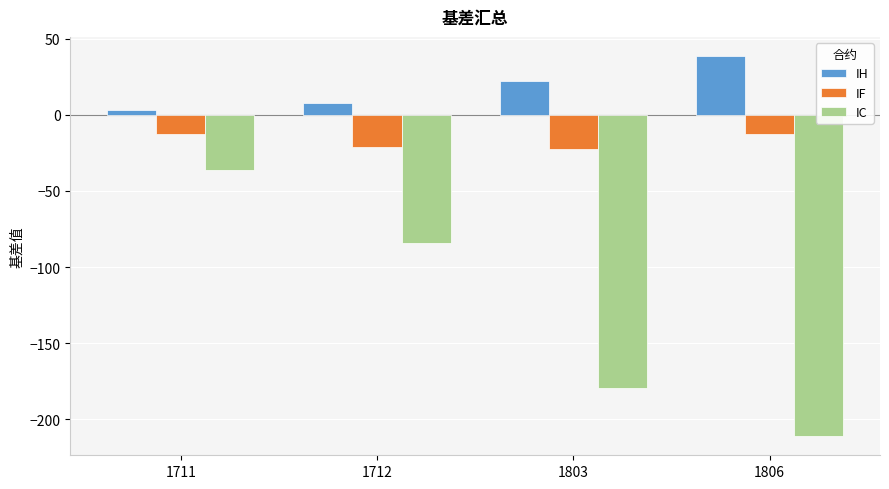

The value of IC at 1806 is -62.0. True or false?

False